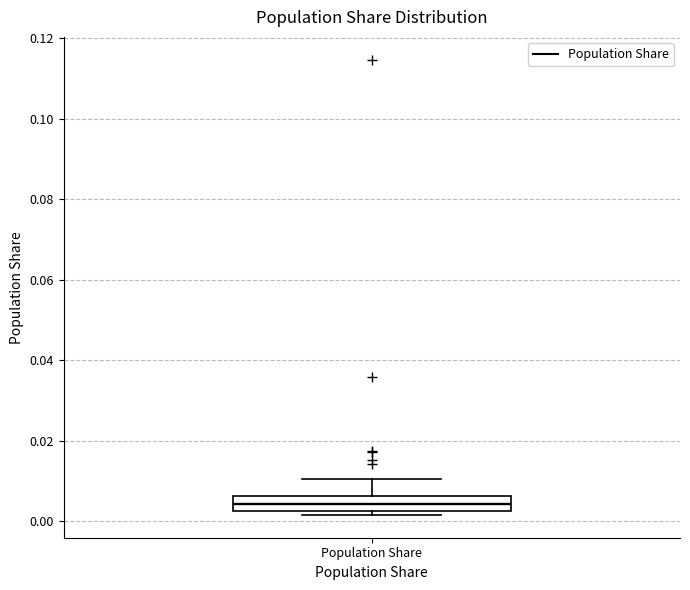

Read this box plot against the y-axis: the position of the median line, the range covered by the box, and the ends of both whiskers. The values are not printed on the chart, so give them approximately, as read against the axis.

median 0.004, box 0.002 to 0.006, whiskers 0.002 (just below the box's lower edge) to 0.010